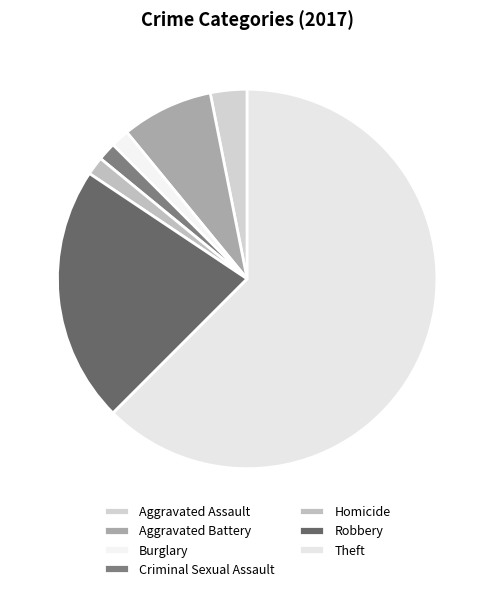

Do Criminal Sexual Assault and Aggravated Battery together represent more than half of the pie?

No